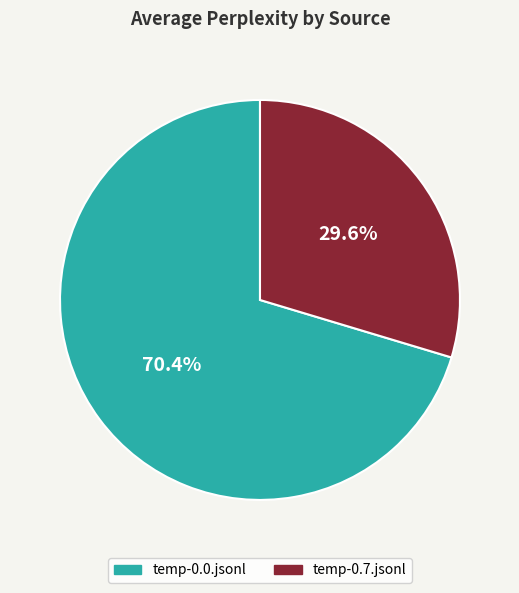

Does temp-0.7.jsonl represent more than half of the total?

No